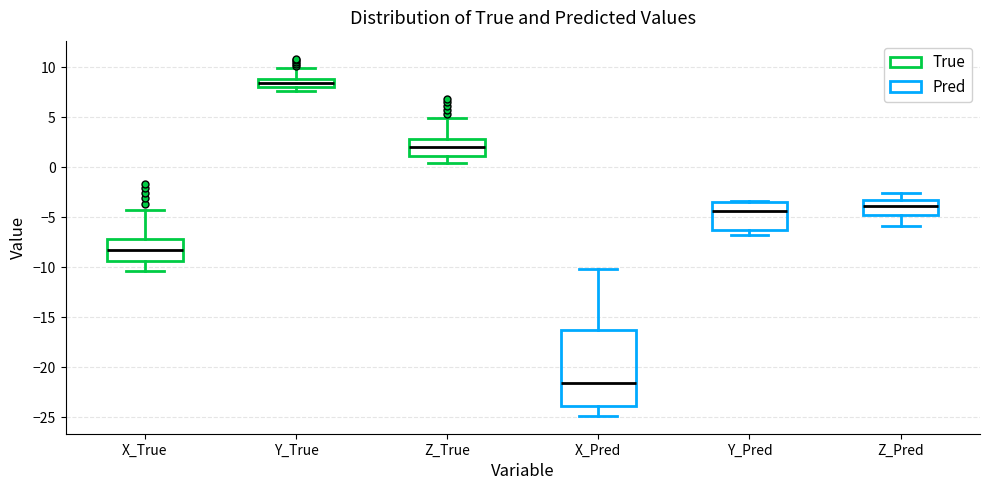

Reading left to right, read every box against the y-axis: the position of its median line, the range the box covers, and the ends of its whiskers. The values are not printed on the chart, so give them approximately, as read against the axis.

X_True: median -8.0, box -9.5 to -7.0, whiskers -10.5 to -4.5
Y_True: median 8.5, box 8.0 to 9.0, whiskers 7.5 to 10.0
Z_True: median 2.0, box 1.0 to 3.0, whiskers 0.5 to 5.0
X_Pred: median -21.5, box -24.0 to -16.5, whiskers -25.0 to -10.0
Y_Pred: median -4.5, box -6.0 to -3.5, whiskers -6.5 to -3.5
Z_Pred: median -4.0, box -5.0 to -3.0, whiskers -6.0 to -2.5